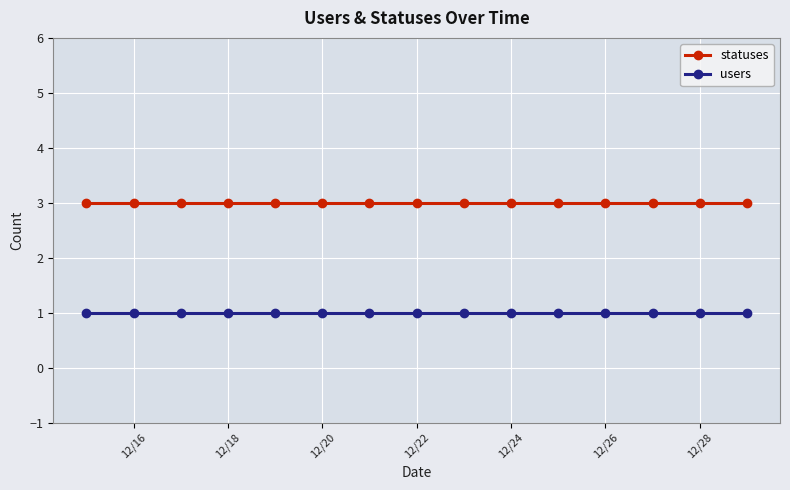

What is the average value of the statuses series?

3